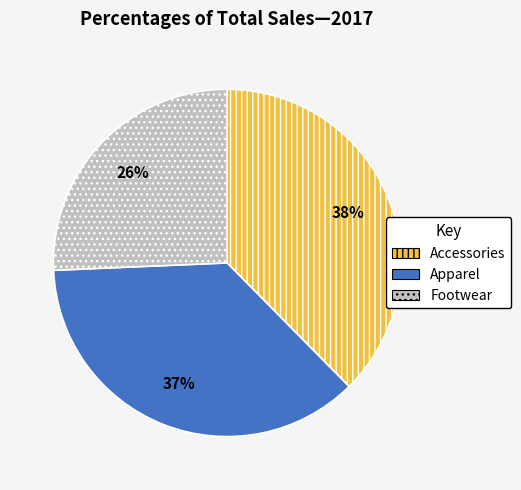

Does Footwear represent more than half of the total?

No